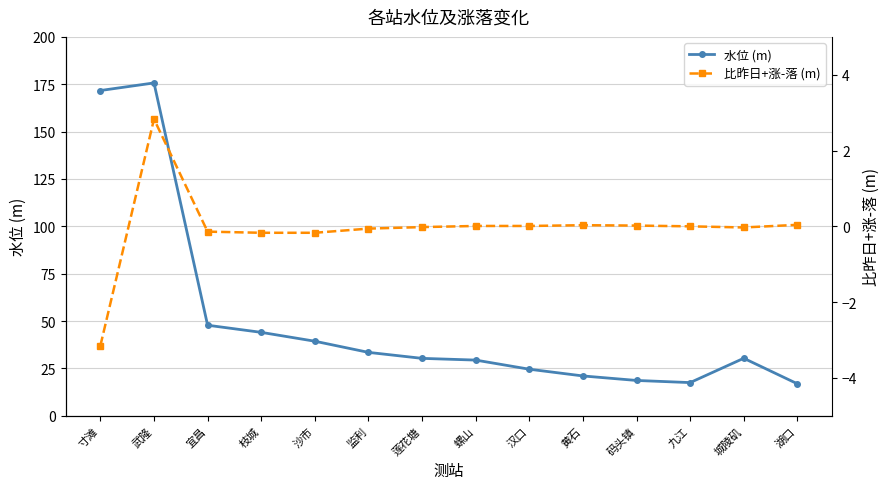

Reading right to left, transcribe all the data shown in this chart.

水位 (m): 16.9	30.4	17.5	18.6	21.0	24.6	29.4	30.3	33.5	39.4	44.0	47.8	175.7	171.7
比昨日+涨-落 (m): 0.0	-0.0	0.0	0.0	0.0	0.0	0.0	-0.0	-0.1	-0.2	-0.2	-0.1	2.8	-3.1